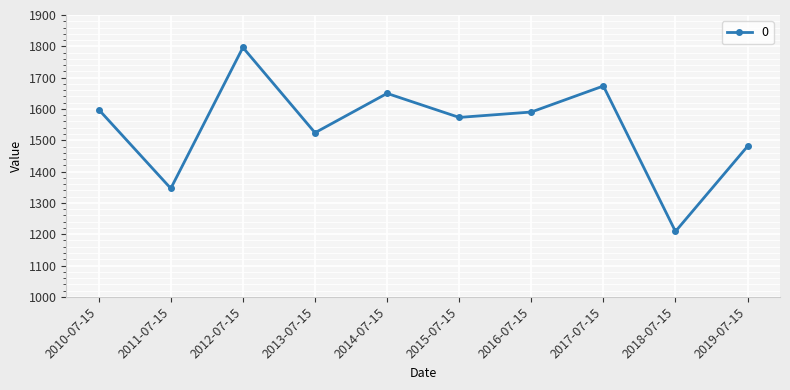

Which has a higher value, 2019-07-15 or 2017-07-15?

2017-07-15